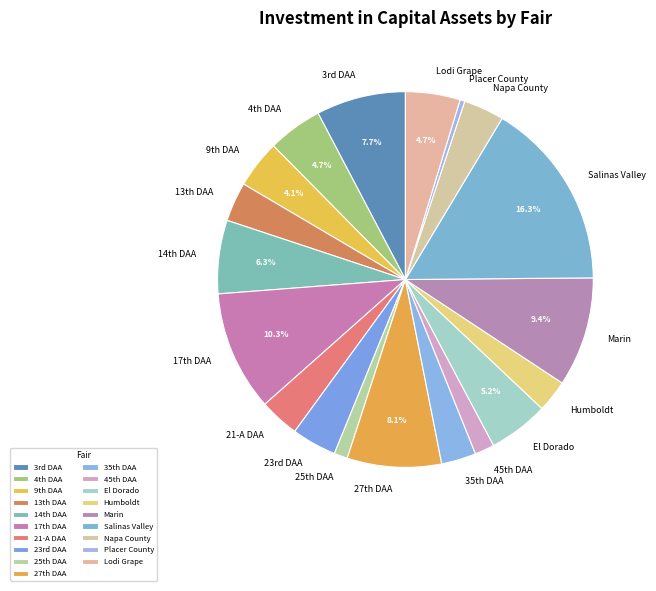

To the nearest percent, what is the average slice percentage?

5%